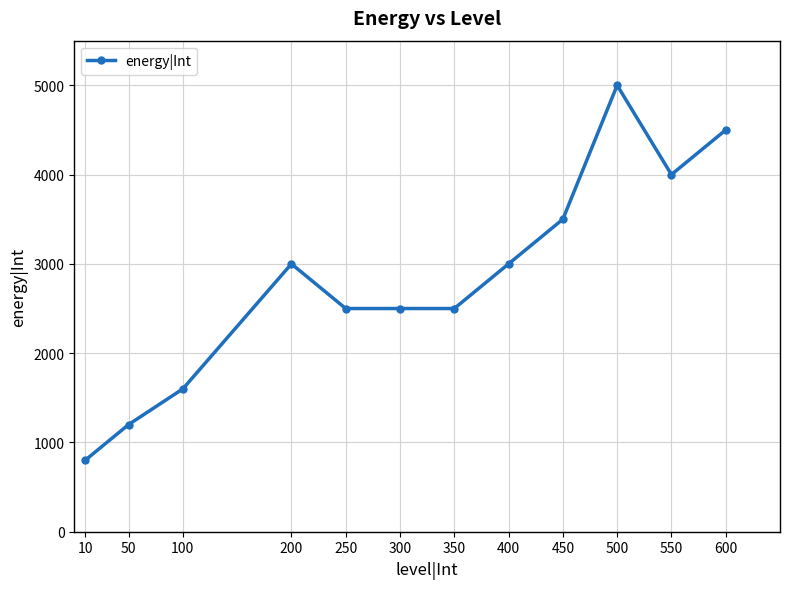

At which category does the data reach its first local peak?

200